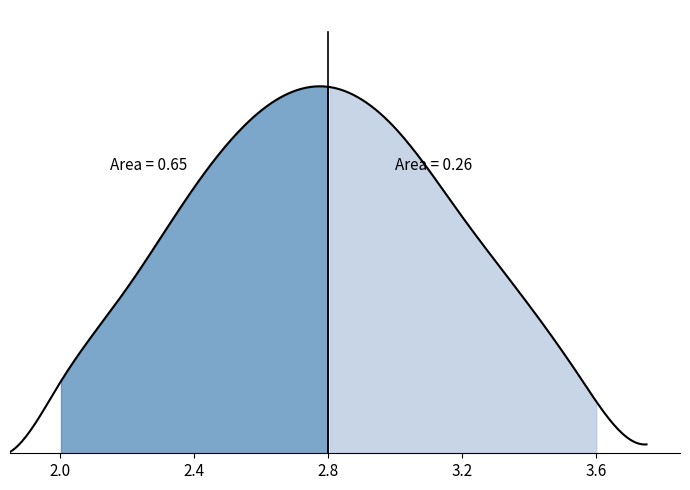

True or false: Area = 0.26 has a value of 0.8 at 11.

False